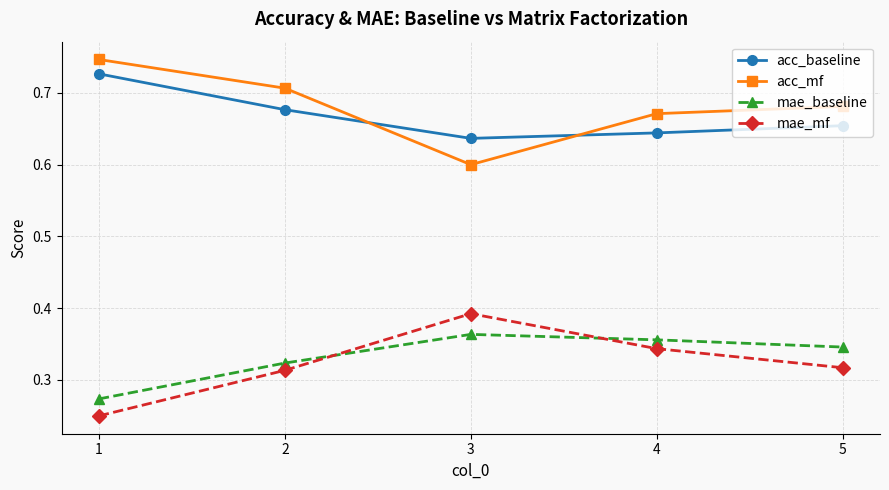

Between 1 and 2, which series saw the biggest shift?

mae_mf